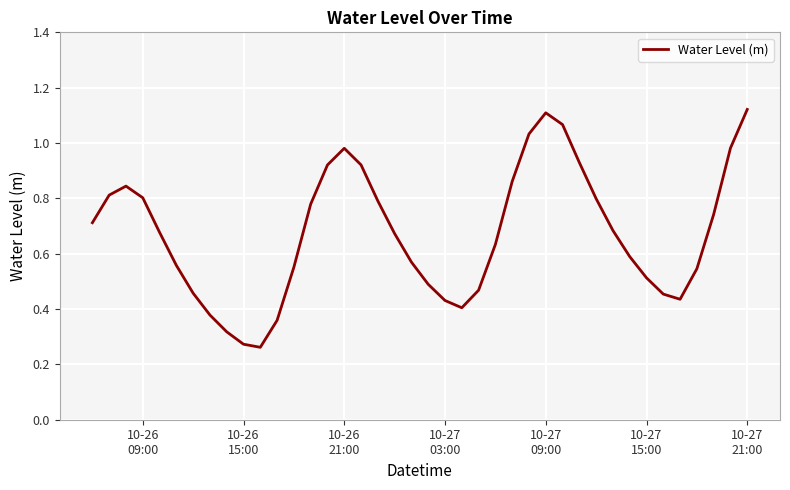

What is the value of the 1st point from the left?

0.7